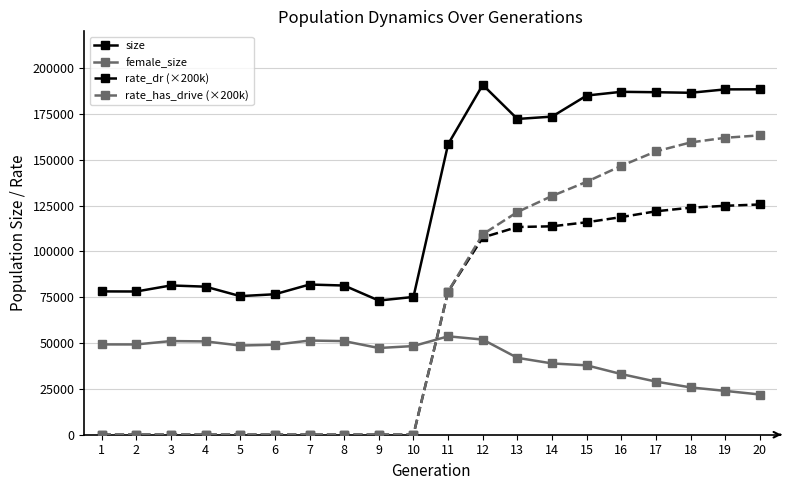

Which label corresponds to the largest value in the chart?

12